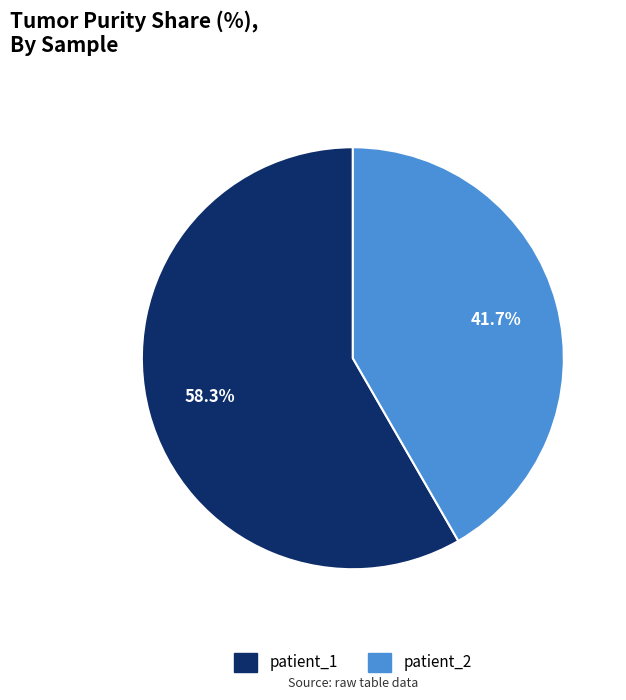

What is the smallest slice in the pie chart?

patient_2